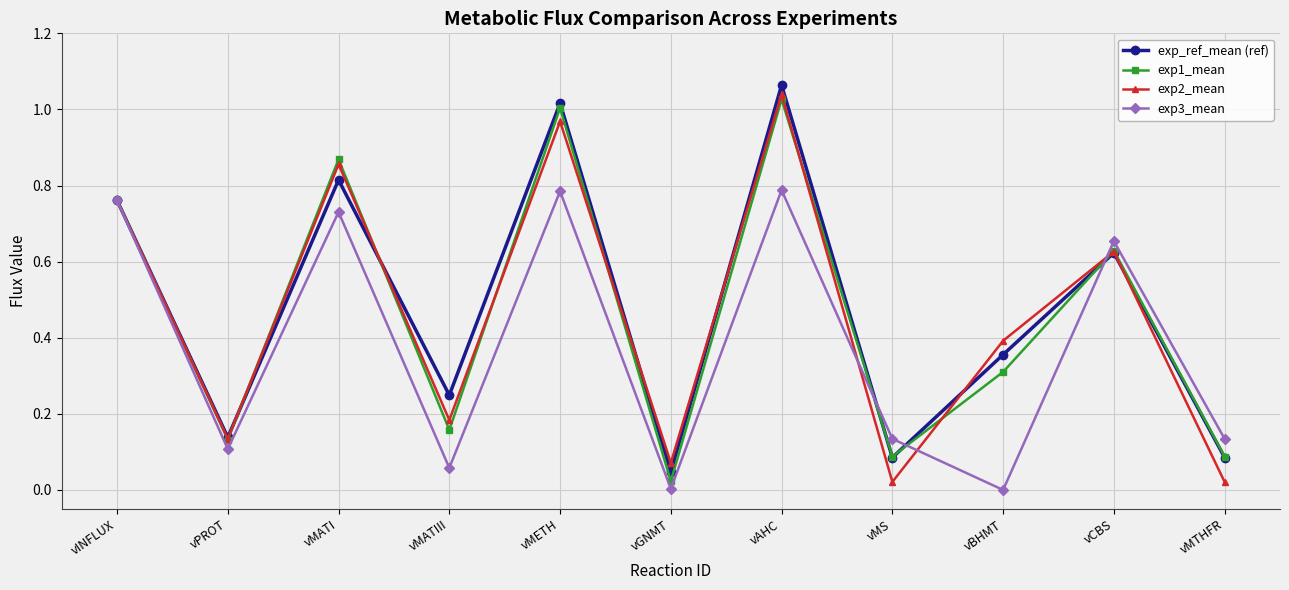

True or false: exp_ref_mean (ref) has more than 1 interior local peaks.

True